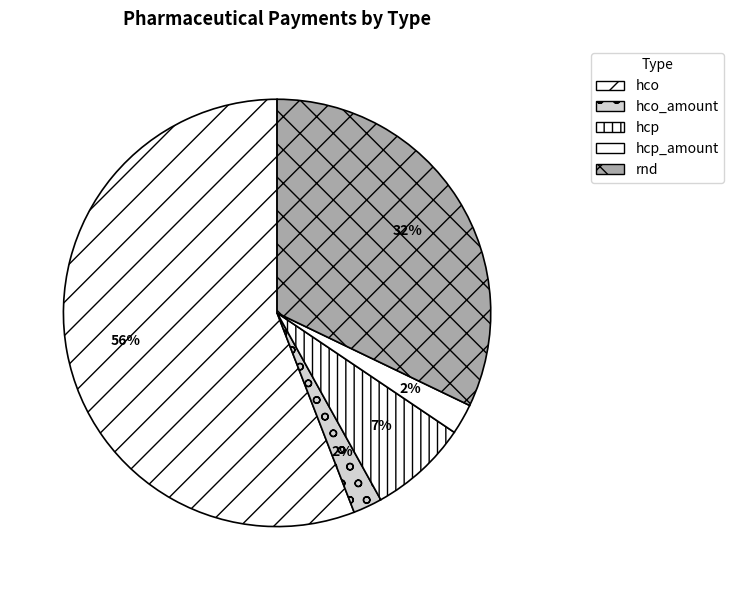

Rank the categories by value from highest to lowest.

hco, rnd, hcp, hco_amount, hcp_amount